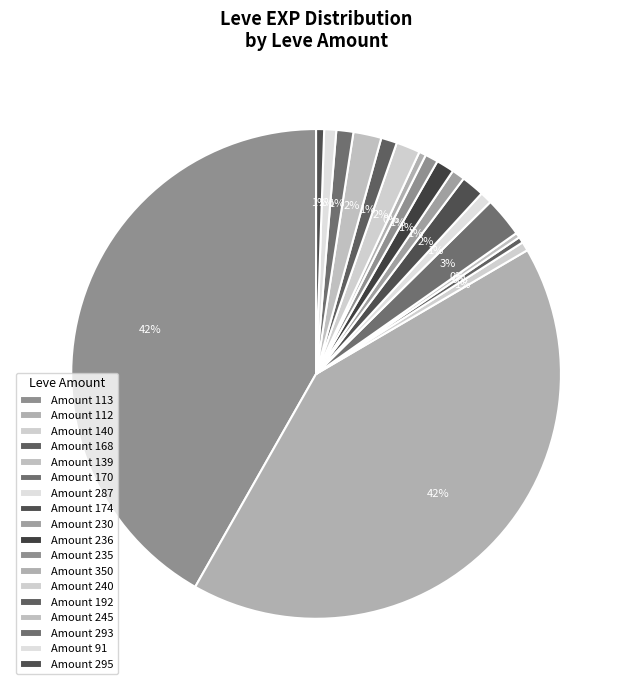

Is there any slice that represents more than half of the pie?

No